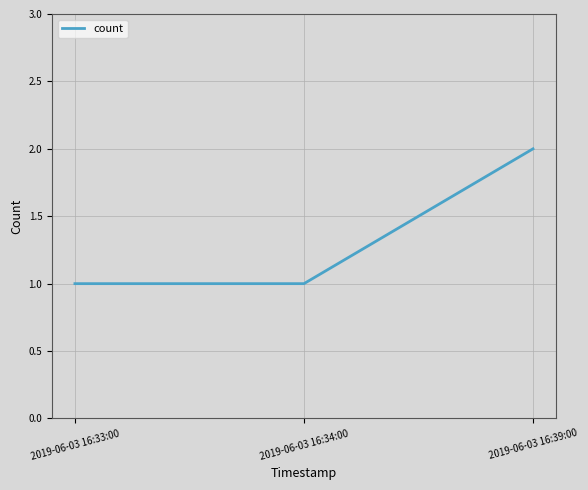

What is the sum of the values at 2019-06-03 16:39:00 and 2019-06-03 16:33:00?

3